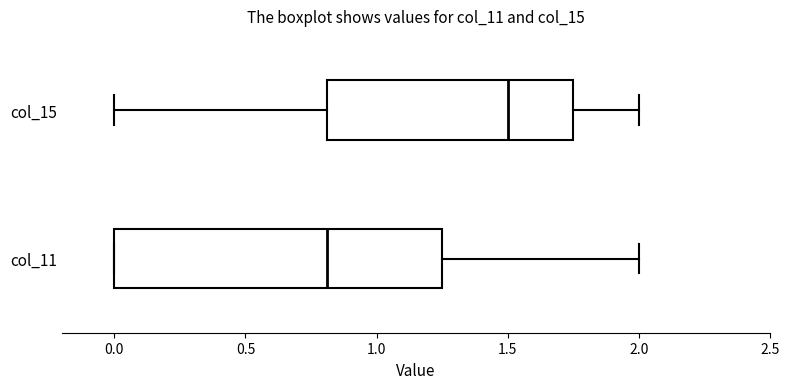

Where does the right whisker of the box for col_15 end on the x-axis? The values are not printed on the chart, so give them approximately, as read against the axis.

2.00